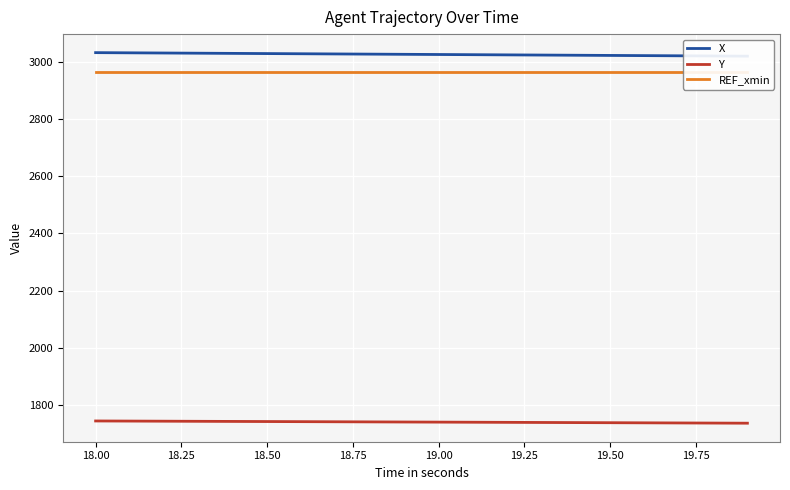

What is the average value of the X series?

3026.0